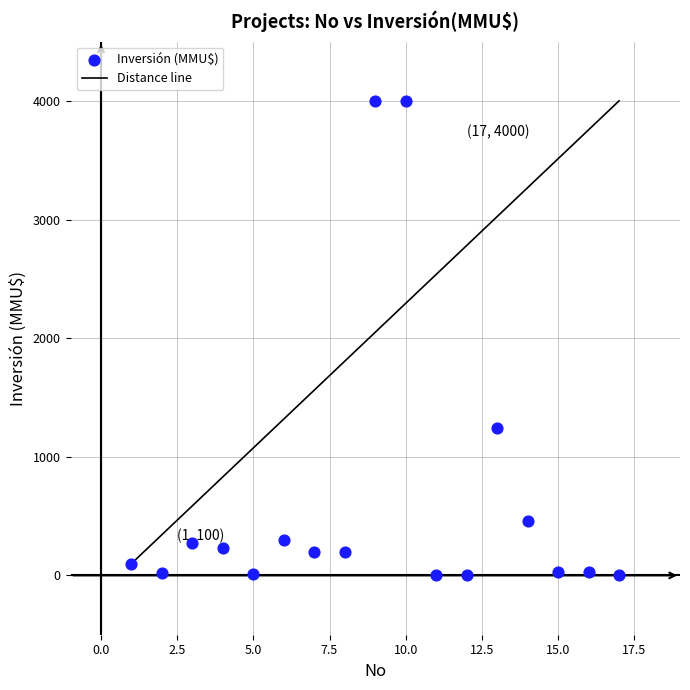

What is the range of Y values (max minus min)?

4000